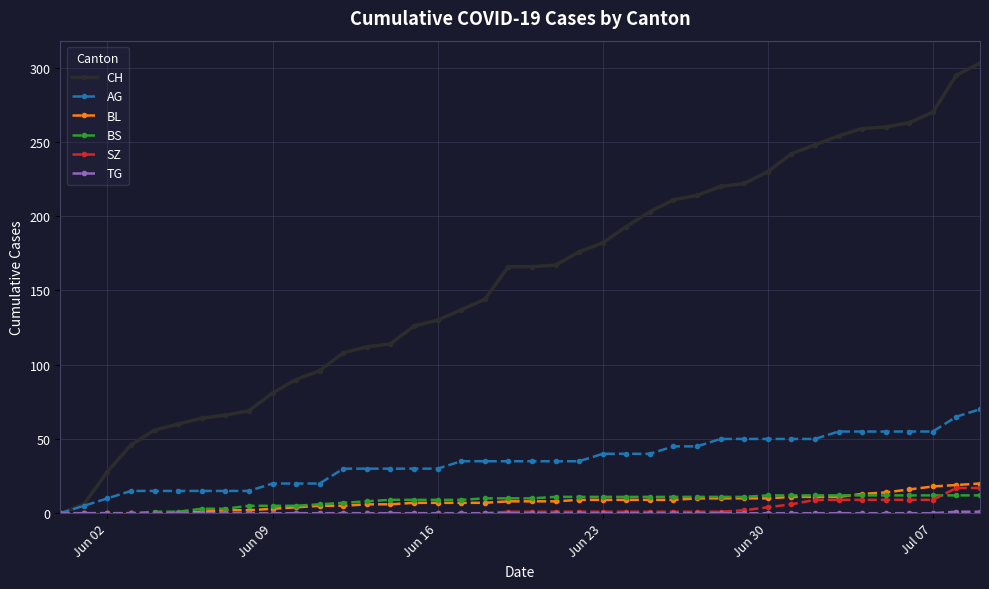

Which series has the largest range (max minus min)?

CH